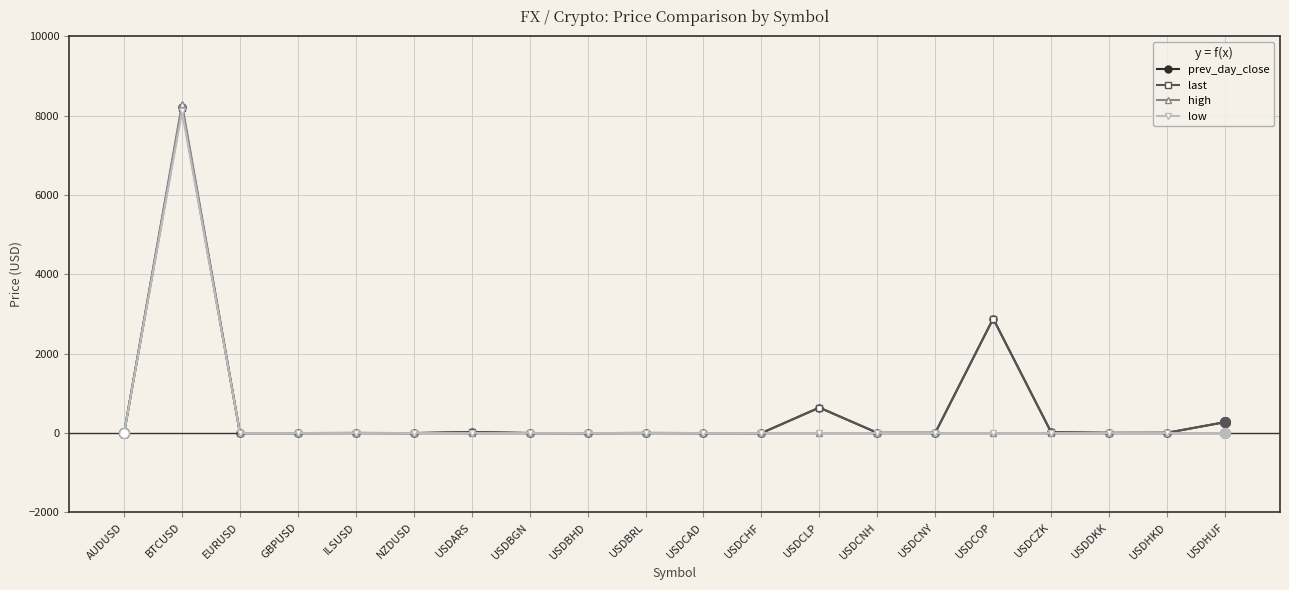

What is the difference between the highest and lowest values at EURUSD?

1.2